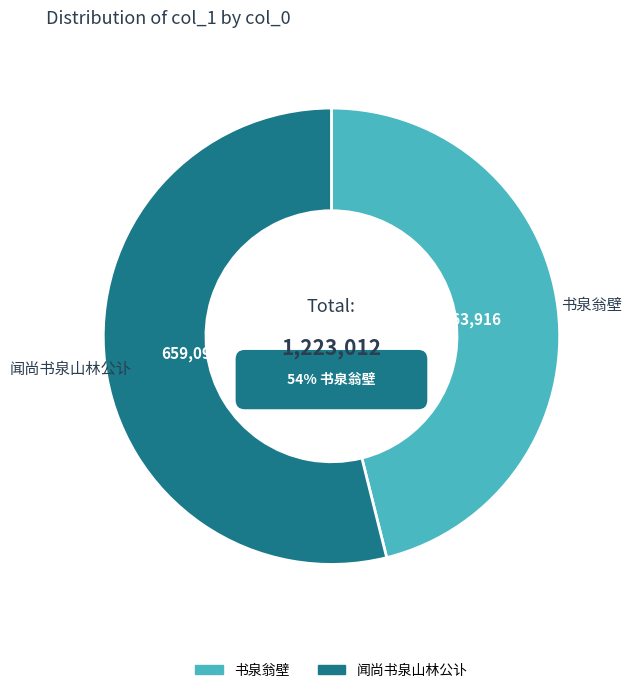

Rank the categories by value from lowest to highest.

书泉翁壁, 闻尚书泉山林公讣